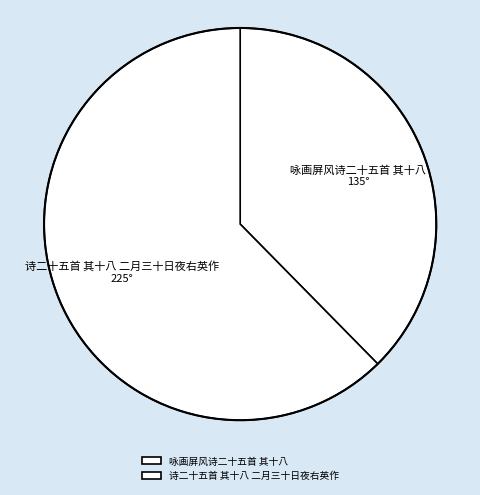

What is the largest slice in the pie chart?

诗二十五首 其十八 二月三十日夜右英作